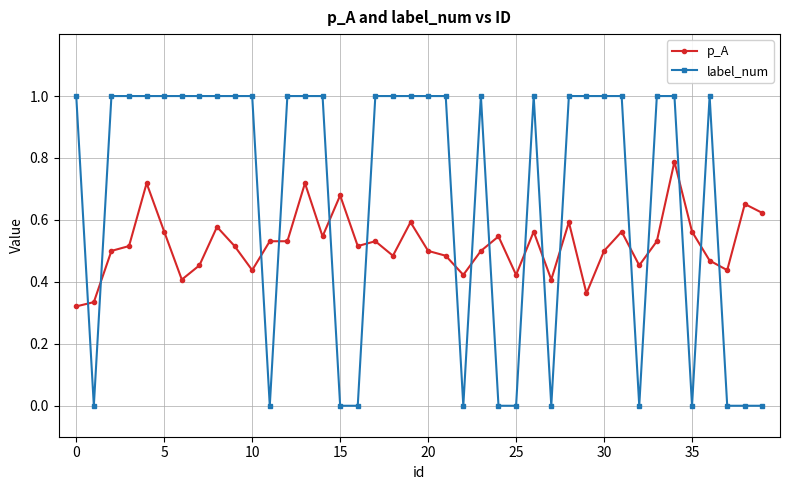

How many series are shown in this chart?

2